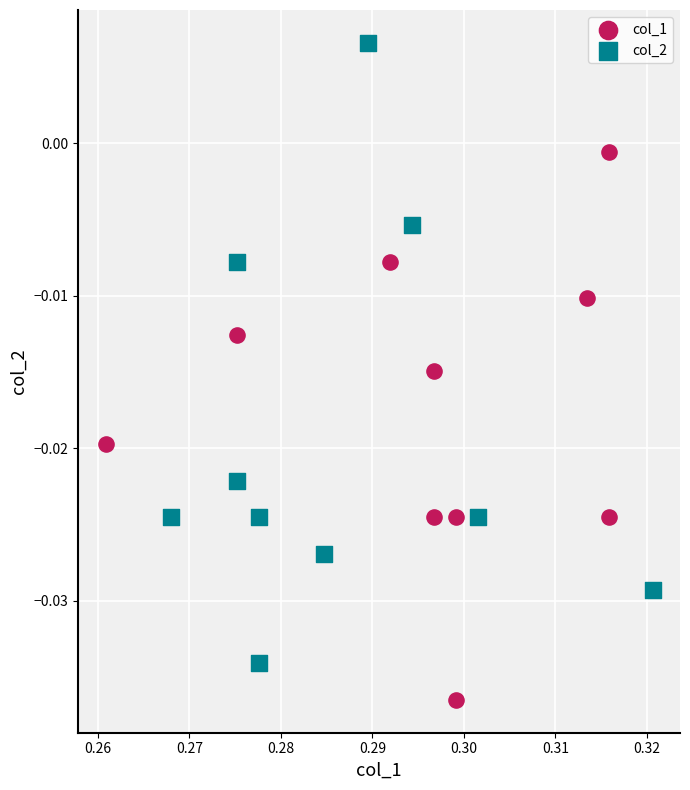

Which series contains the highest Y value?

col_2